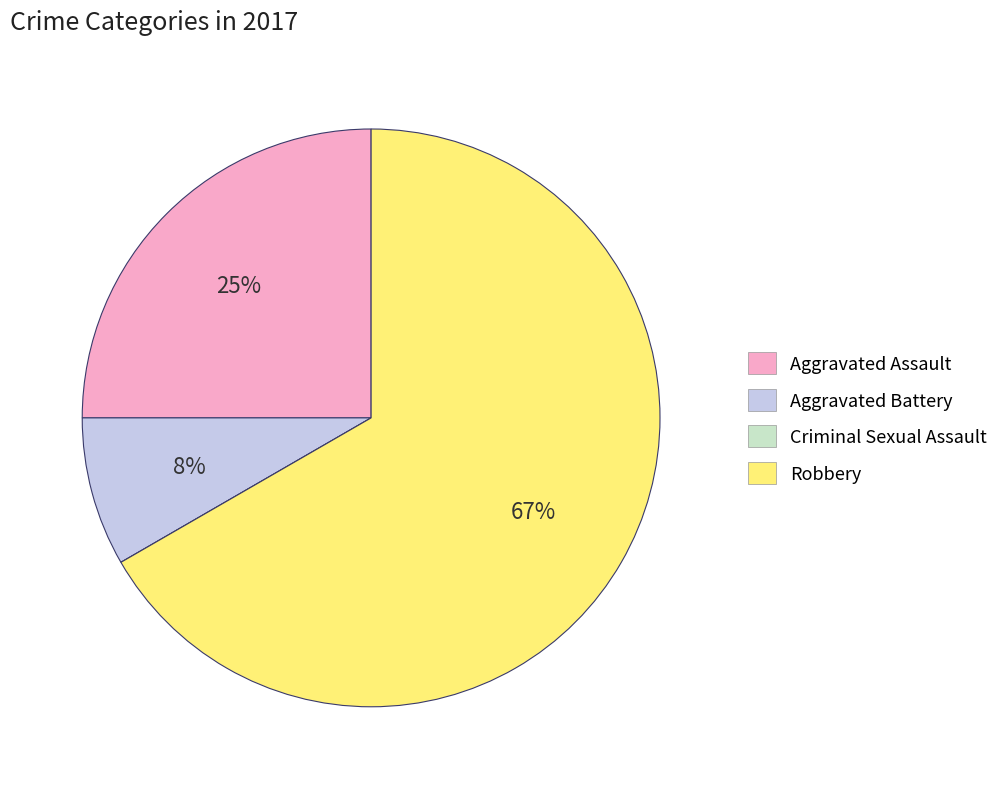

Is it true that Aggravated Assault is 25% of the pie?

True